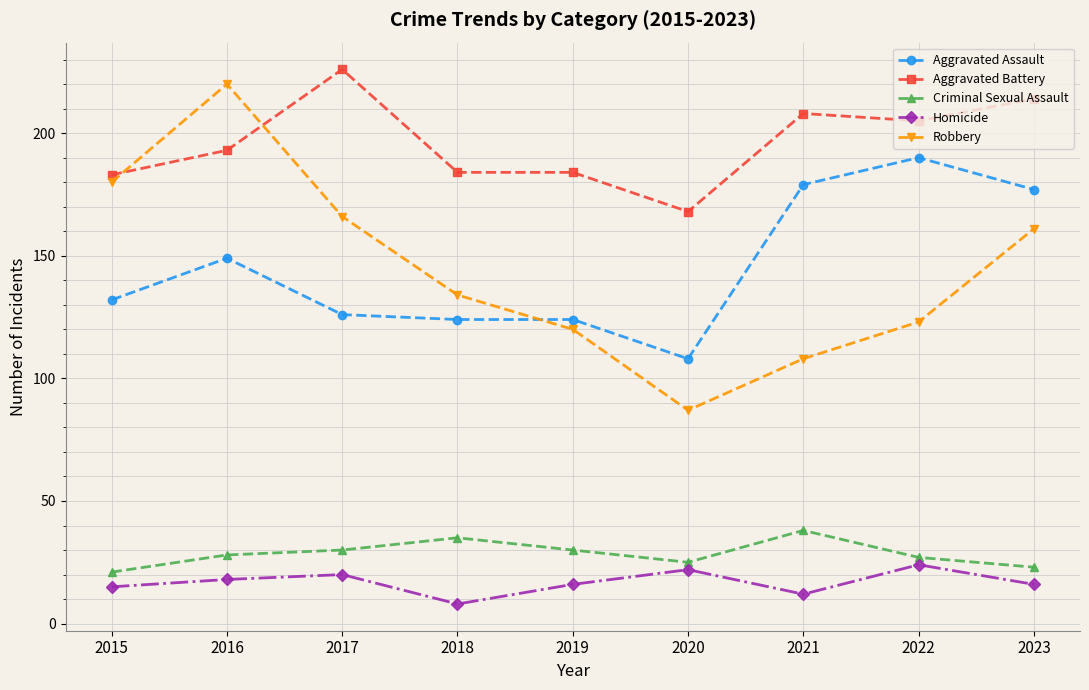

What is the approximate value of Homicide at 2023, to the nearest 5?

15